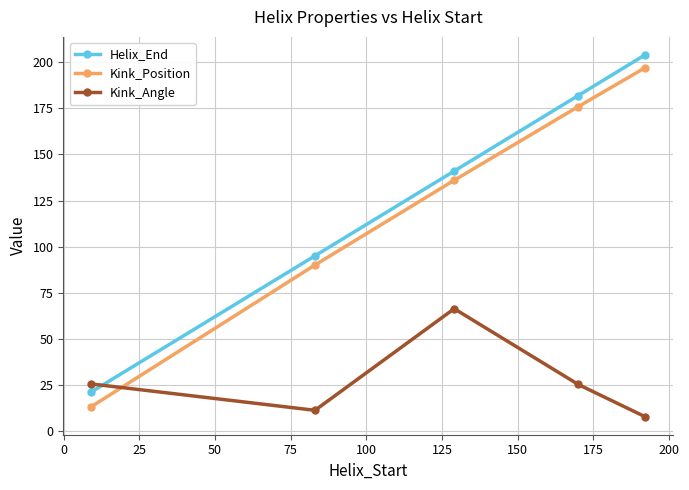

What are all the series names shown in the legend?

Helix_End, Kink_Position, Kink_Angle